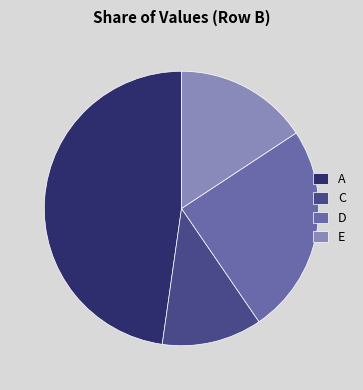

Rank the categories by value from highest to lowest.

A, D, E, C